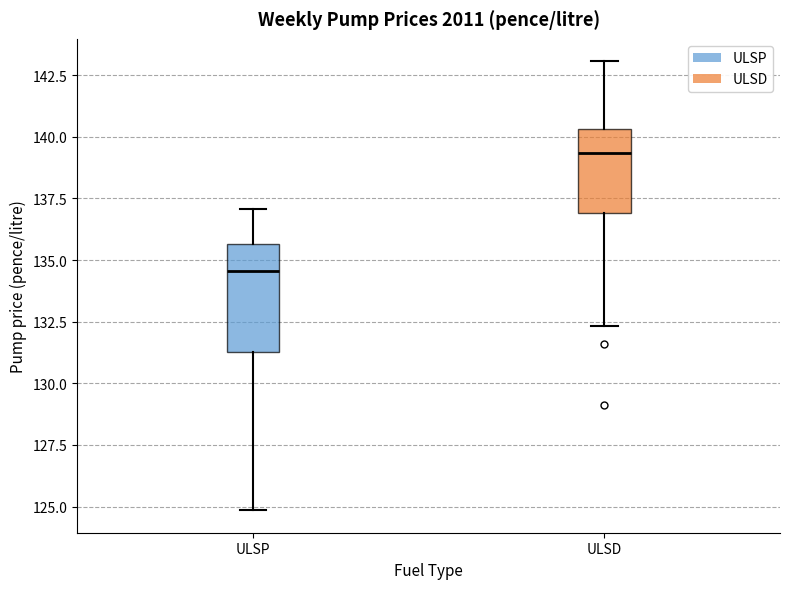

Which box has the highest median line?

ULSD